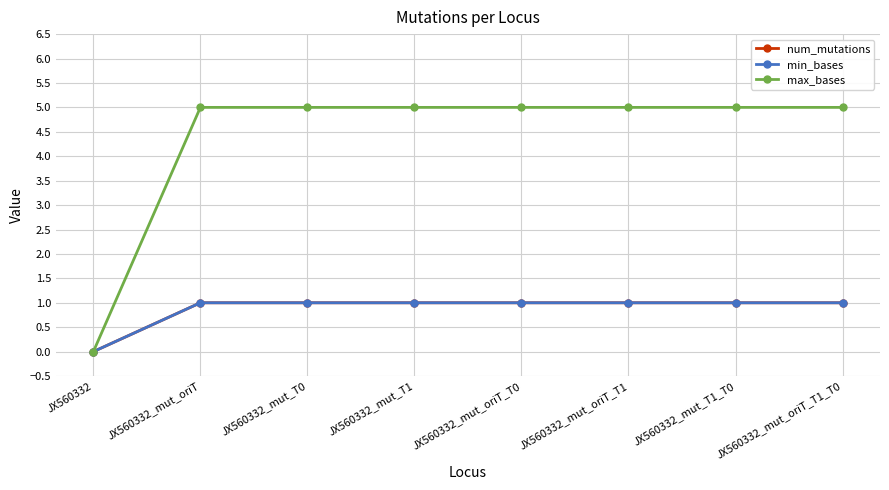

Is it true that max_bases equals 2 at JX560332?

False